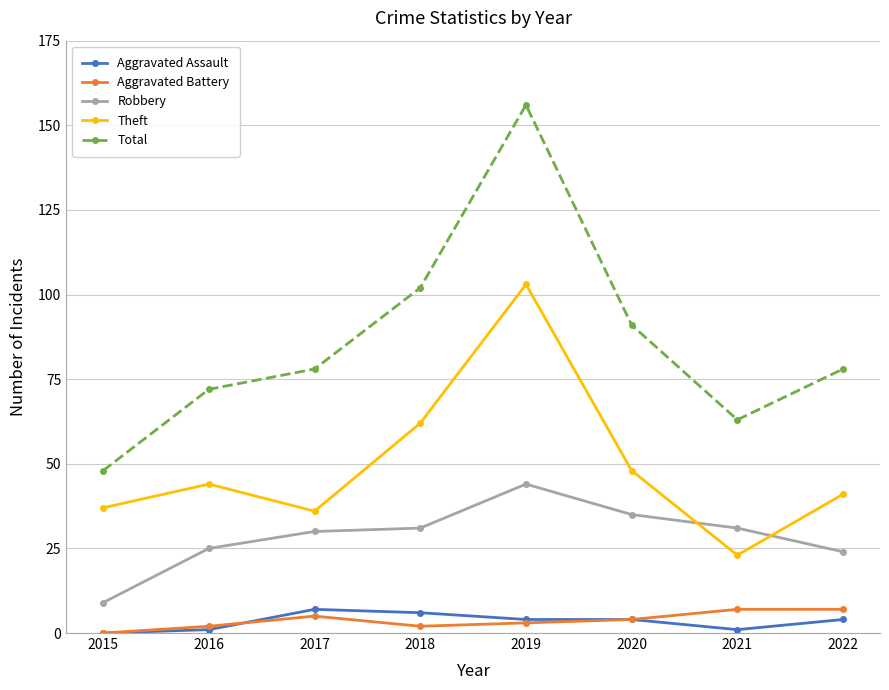

How many data points does each series have?

8